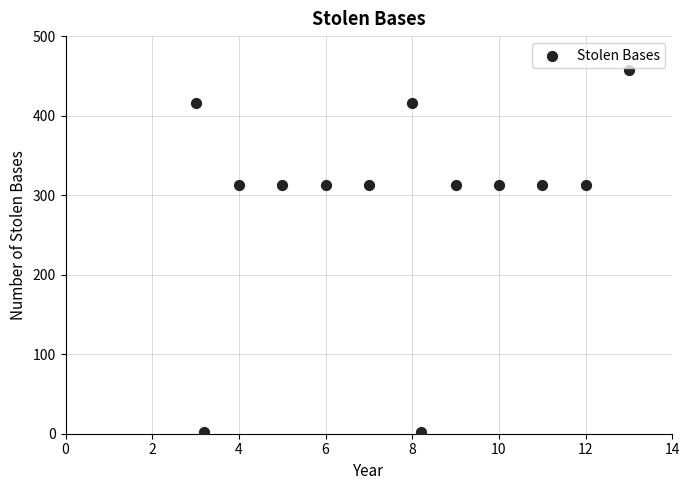

What is the range of Y values (max minus min)?

455.7